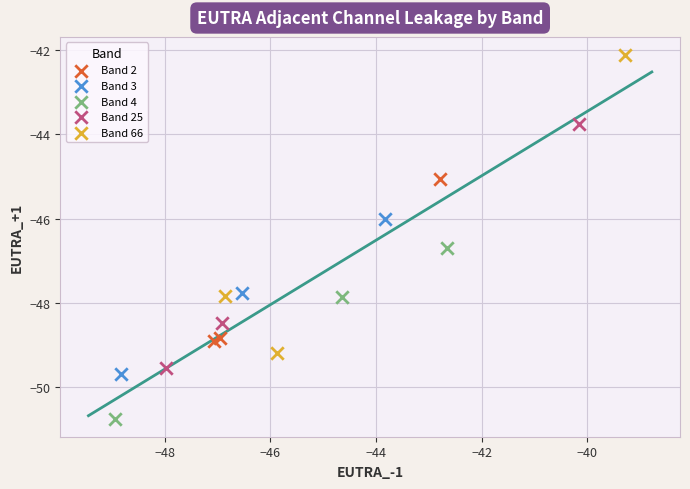

Which series reaches the minimum Y coordinate?

Band 4